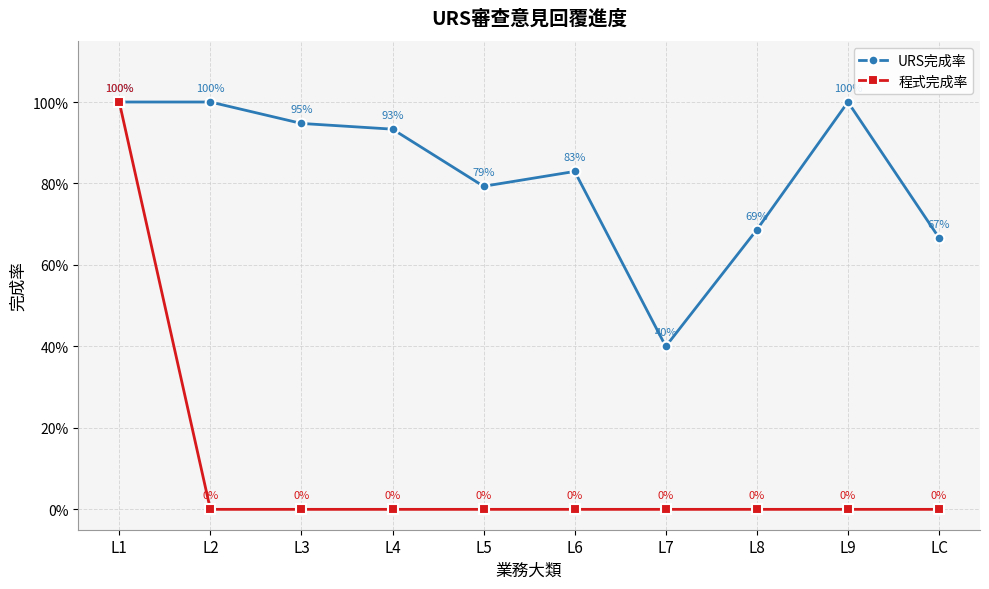

List the series in order of their overall mean, highest first.

URS完成率, 程式完成率